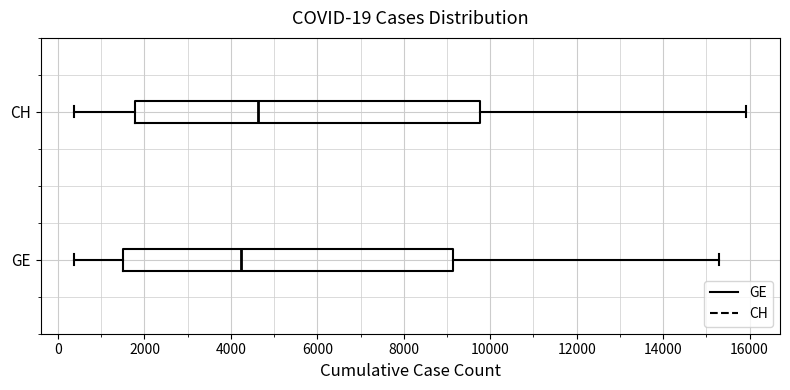

Comparing the boxes themselves (not the whiskers), which one is the widest?

CH